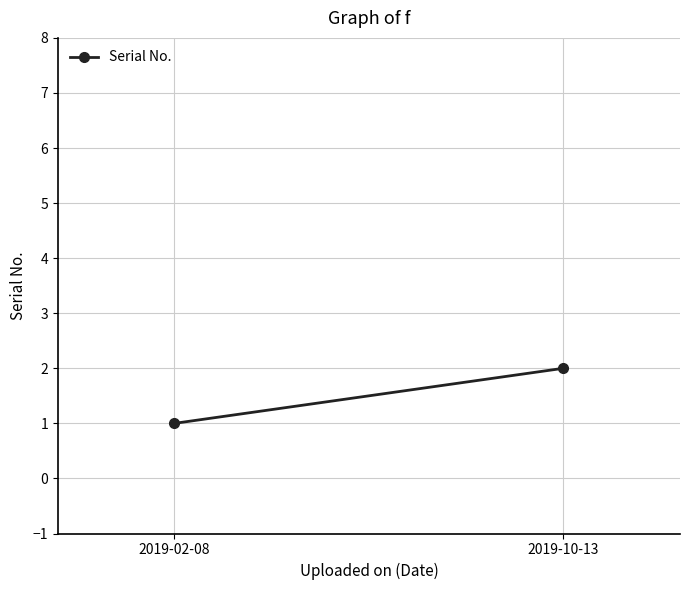

True or false: the data shows 3 at 2019-10-13.

False